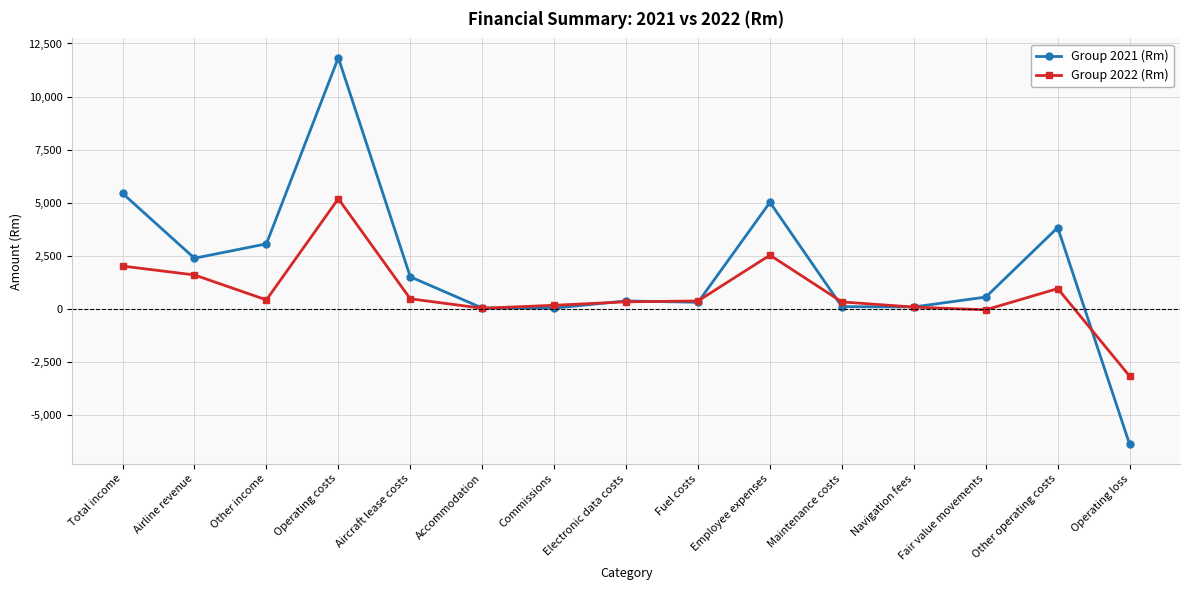

Count the number of data series in this chart.

2